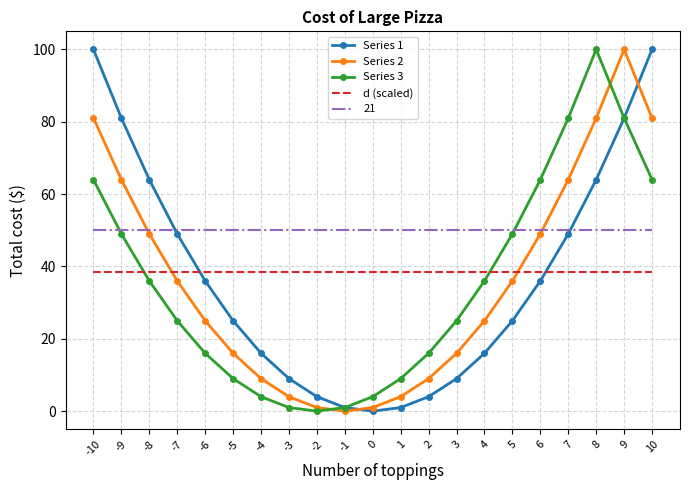

After their last crossing, which series has the higher values: Series 2 or Series 3?

Series 2